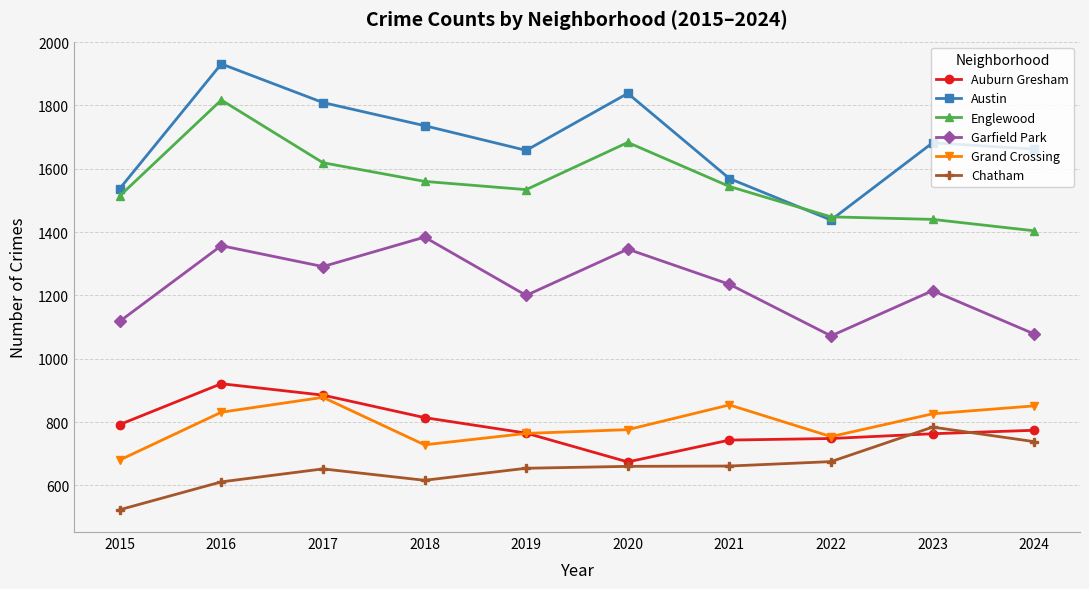

True or false: Chatham and Garfield Park intersect in this chart.

False